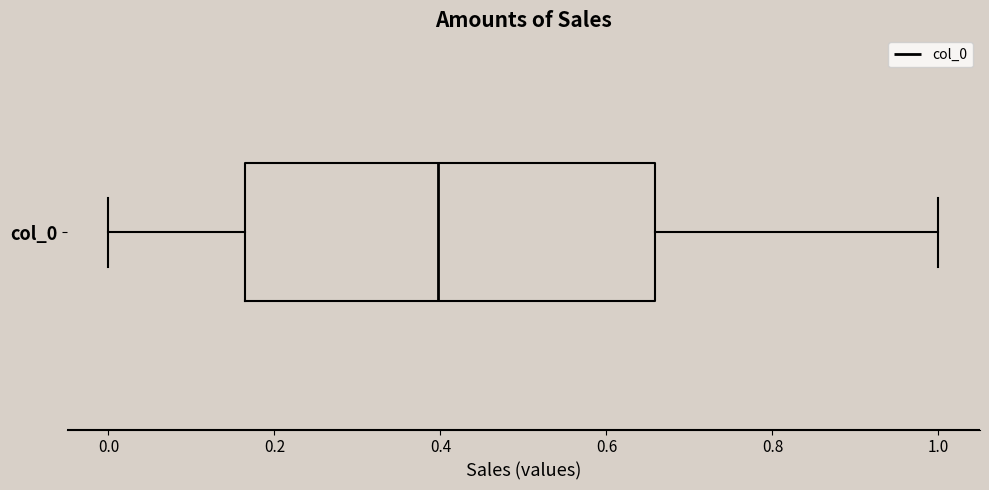

Transcribe this box plot: give where the median line is, the range the box spans, and where the two whiskers end, as read against the x-axis. The values are not printed on the chart, so give them approximately, as read against the axis.

median 0.40, box 0.16 to 0.66, whiskers 0.00 to 1.00